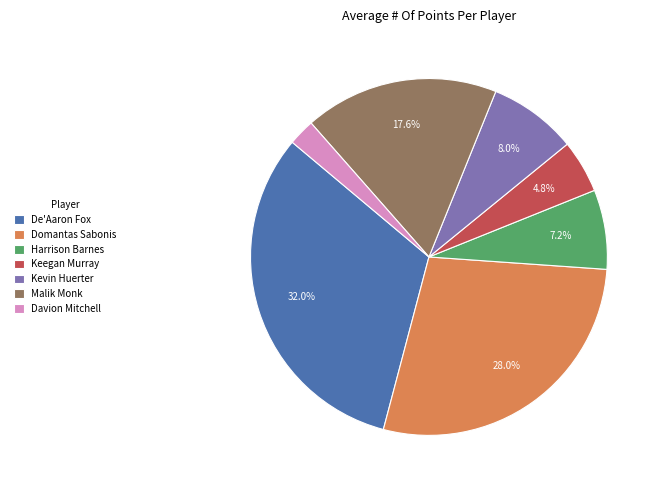

What percentage is the Malik Monk slice, to the nearest percent?

18%